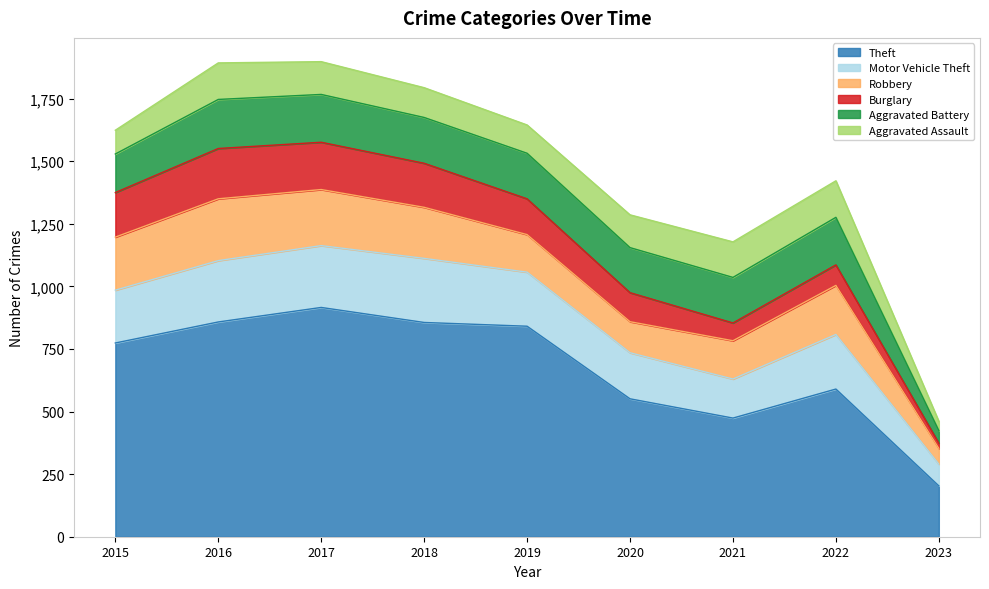

Between 2020 and 2021, which series saw the biggest shift?

Theft